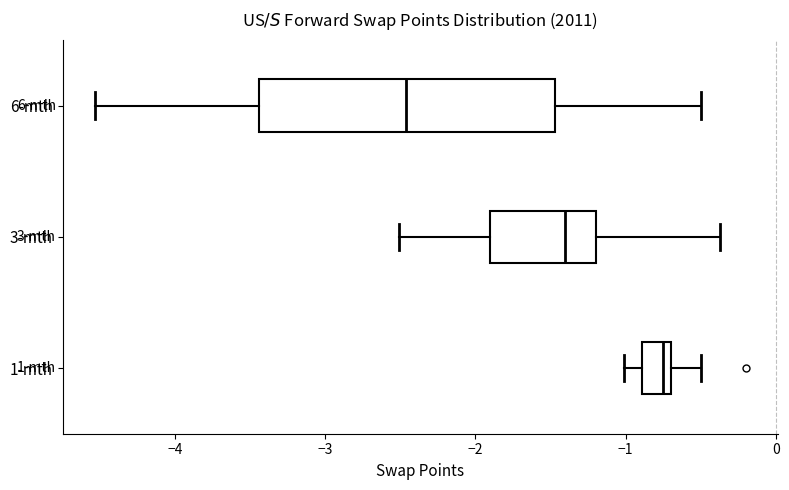

Comparing the boxes themselves (not the whiskers), which one is the widest?

6-mth